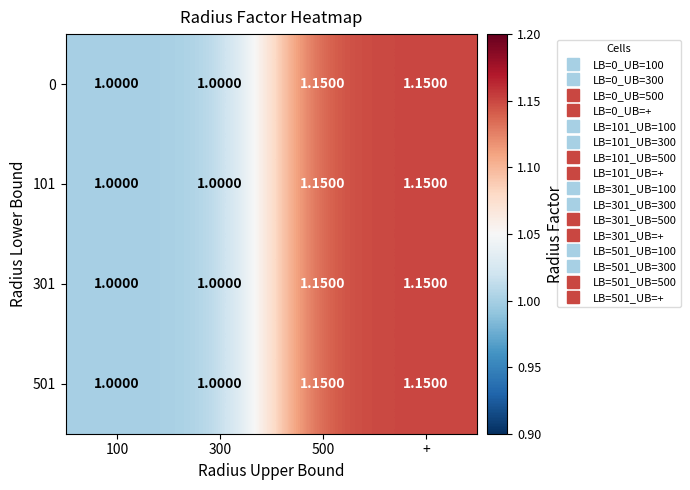

Is the value of 301 at 300 greater than the value of 101 at +?

No